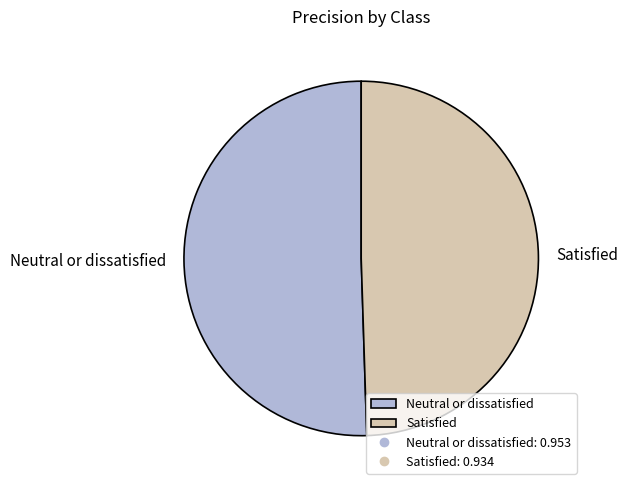

What is the largest slice in the pie chart?

Neutral or dissatisfied